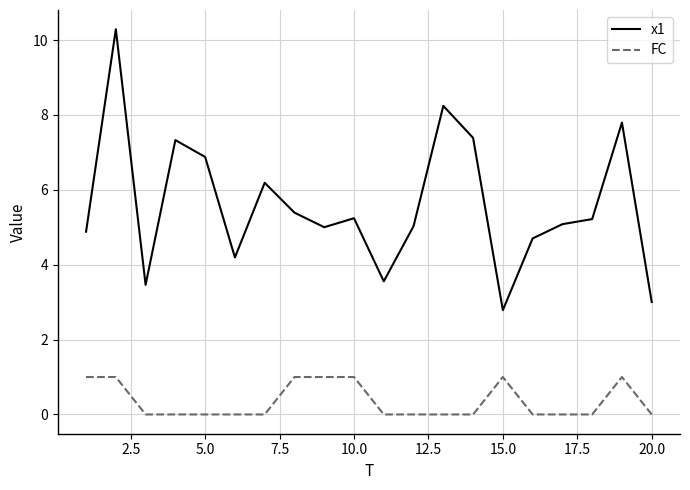

List the series in order of their overall mean, lowest first.

FC, x1